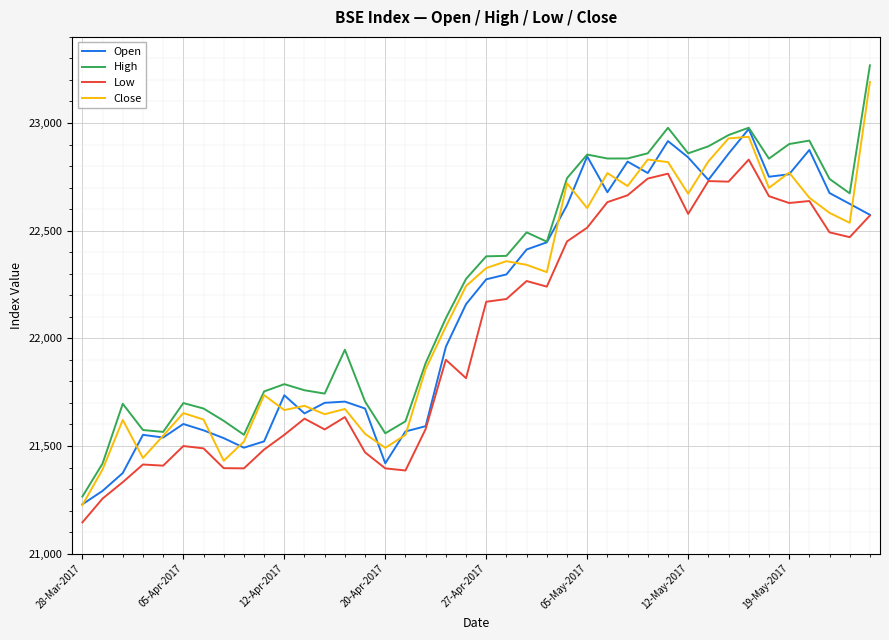

True or false: High and Low cross at least once.

False